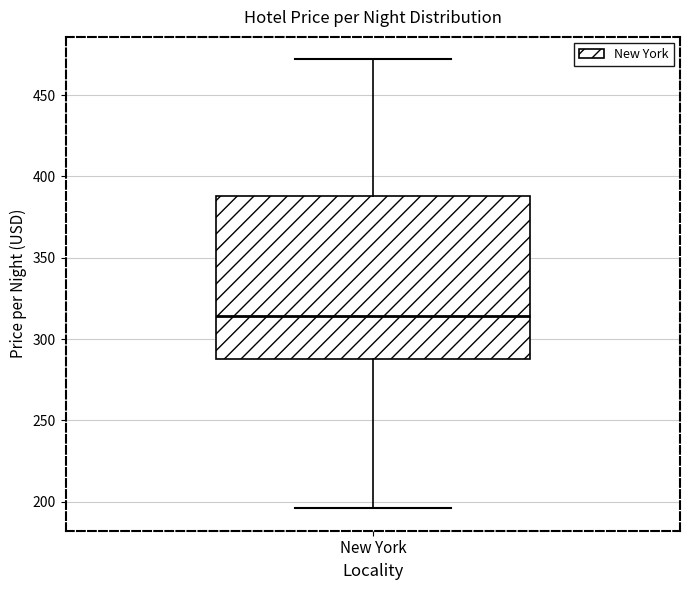

Where does the upper whisker of the box for New York end on the y-axis? The values are not printed on the chart, so give them approximately, as read against the axis.

470